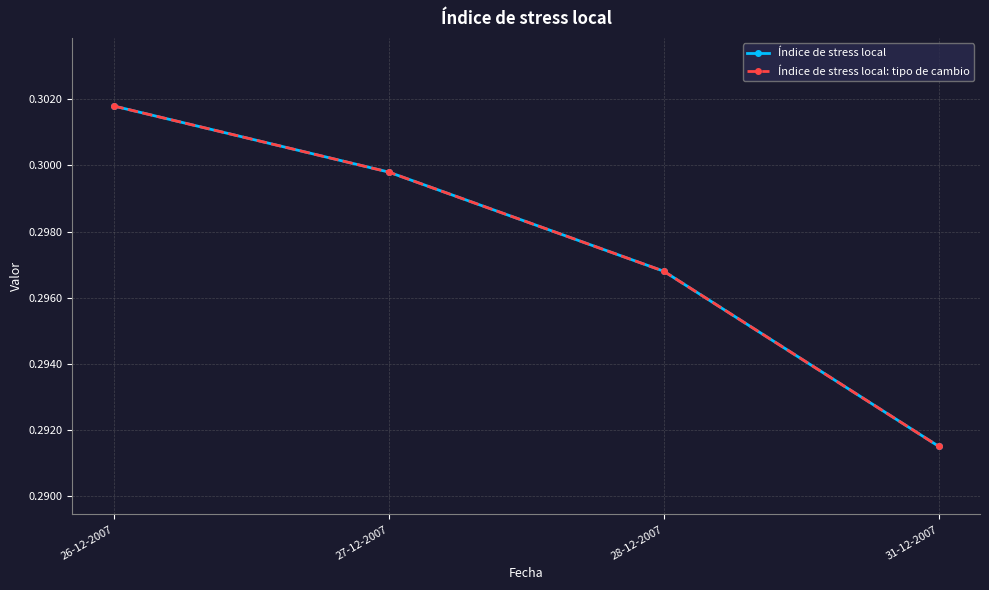

Is this an area chart (filled region under the line)?

No